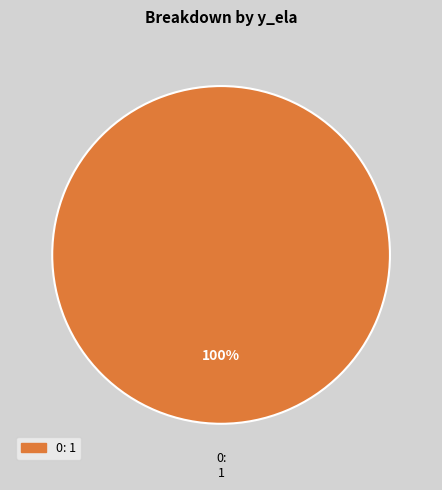

Is there a majority slice in this chart?

Yes